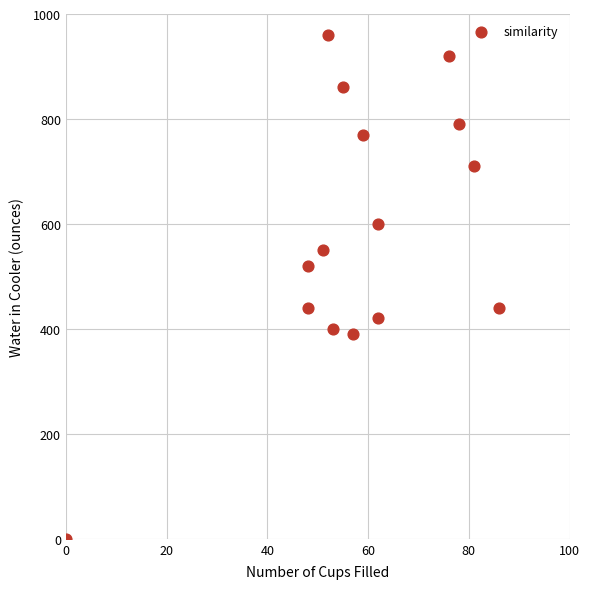

What is the range of Y values (max minus min)?

960